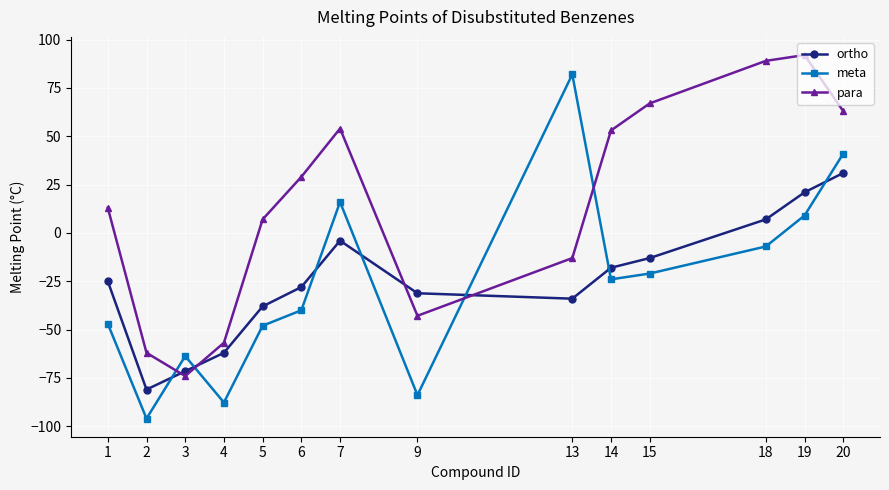

Which series has the largest range (max minus min)?

meta